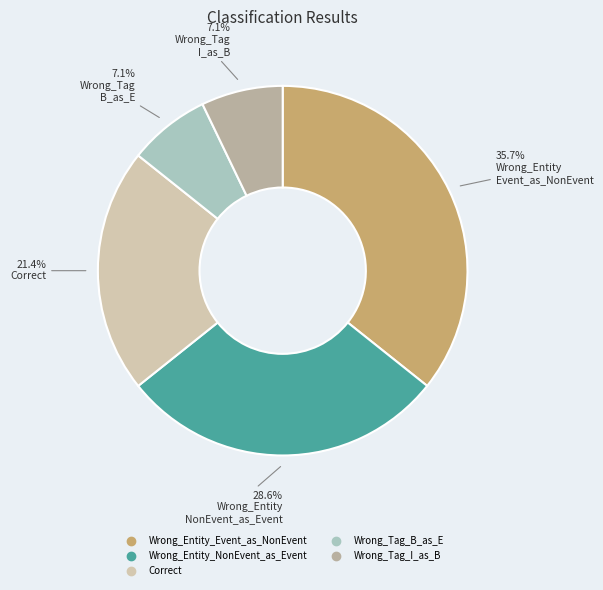

How much of the chart is everything except Wrong_Tag_B_as_E?

92.9%